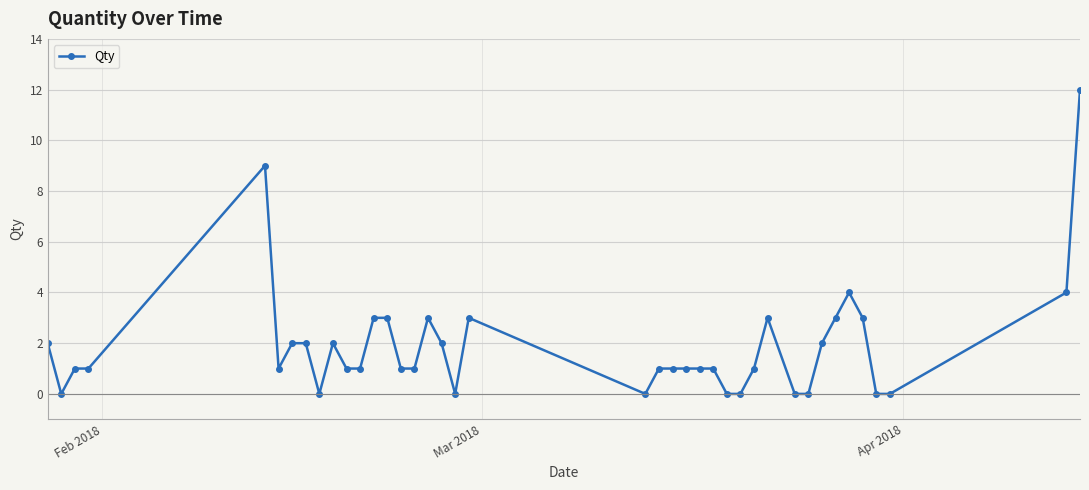

What is the value of the 20th point from the left?

3